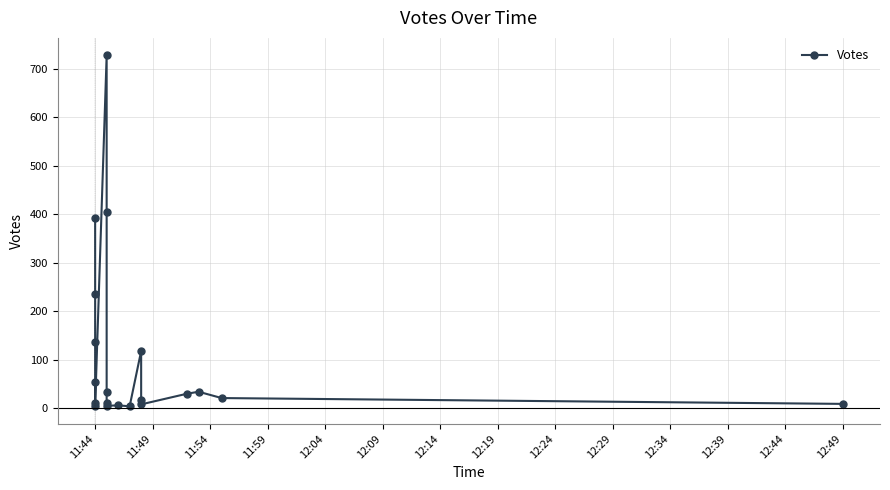

How many interior local valleys (lower than both neighbors) does the data have?

4